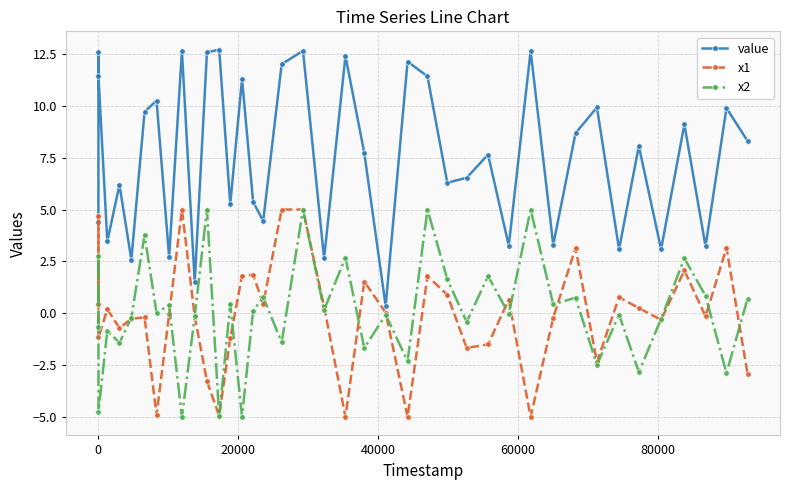

How many interior local peaks does the value series have?

15